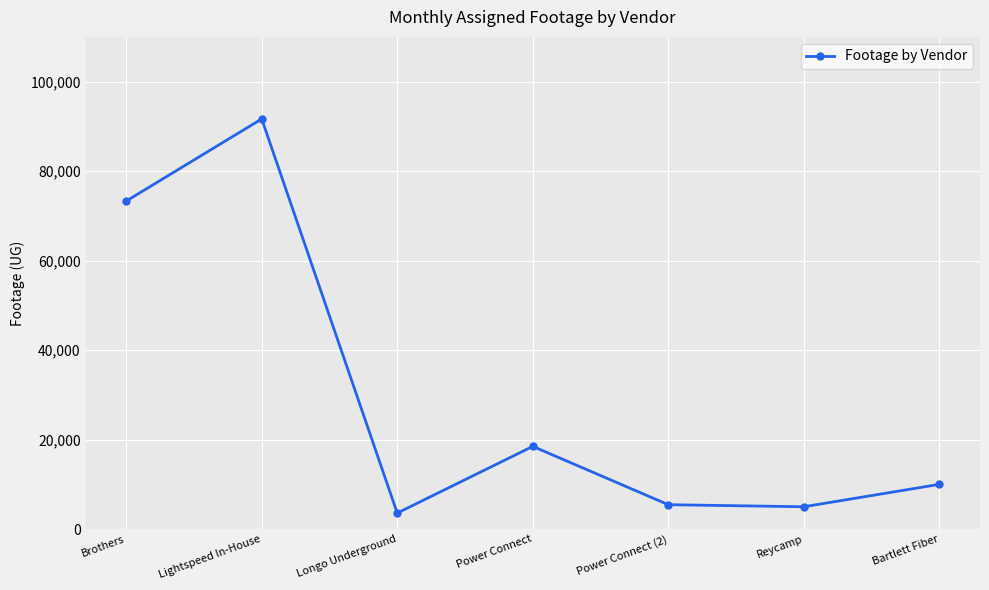

Is it true that the value at Bartlett Fiber is 15834?

False